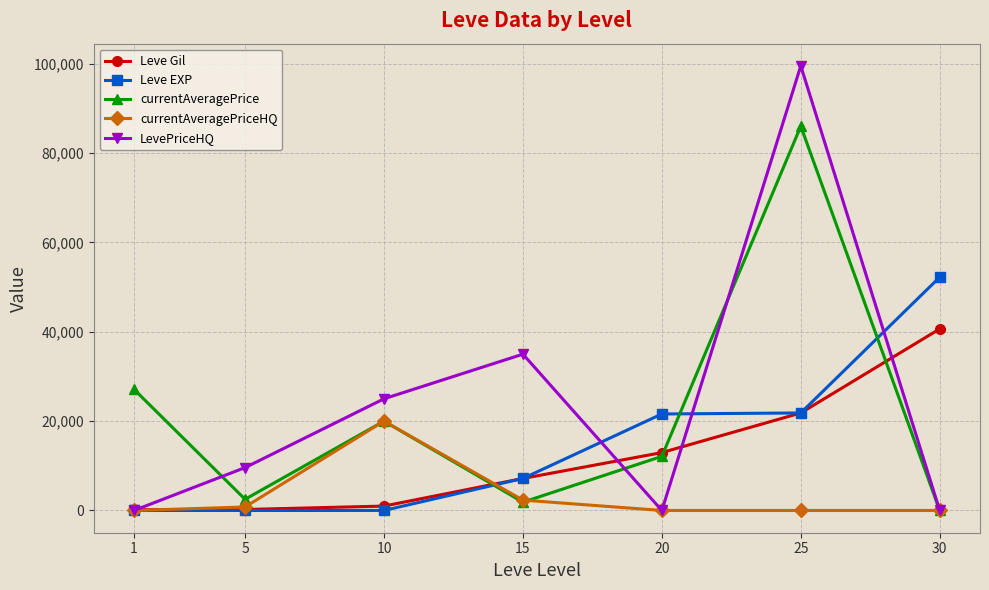

Which series has the widest spread of values?

LevePriceHQ